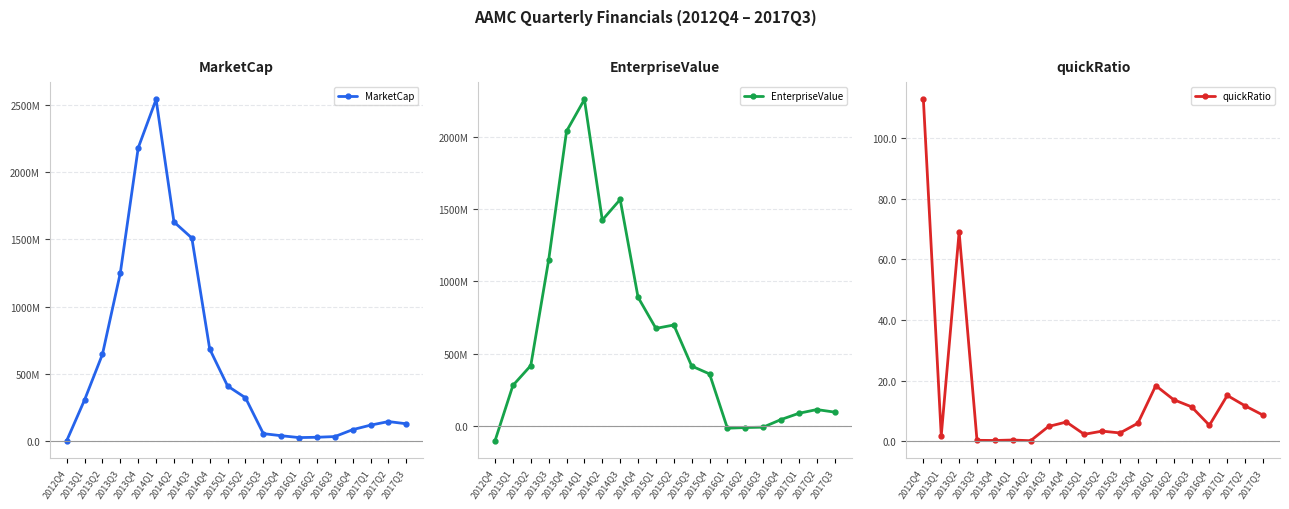

List the series in order of their peak value, lowest first.

quickRatio, EnterpriseValue, MarketCap